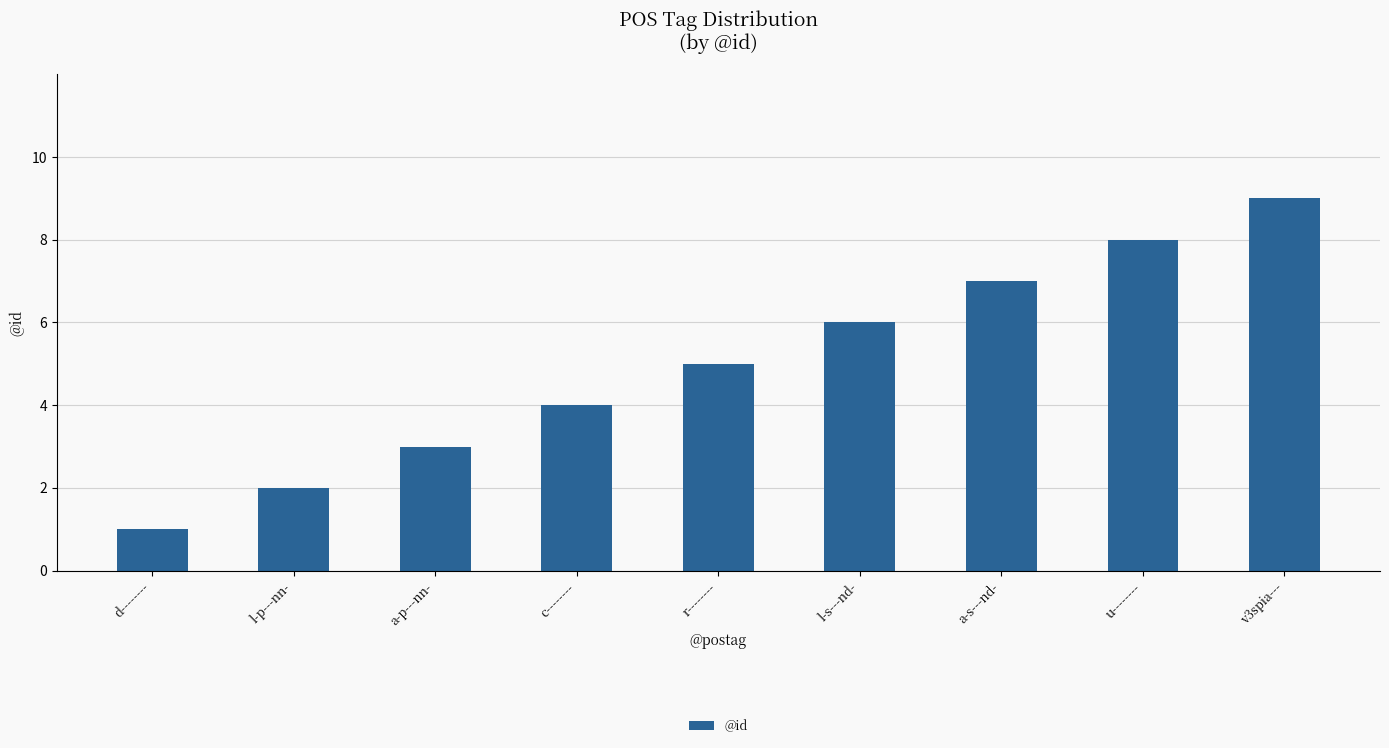

How many values are below 5?

4